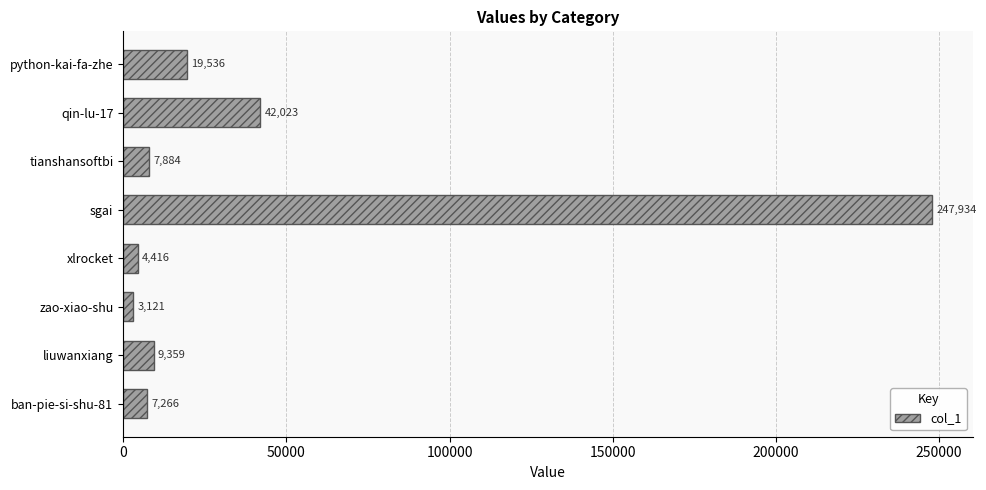

Which has a higher value, tianshansoftbi or xlrocket?

tianshansoftbi